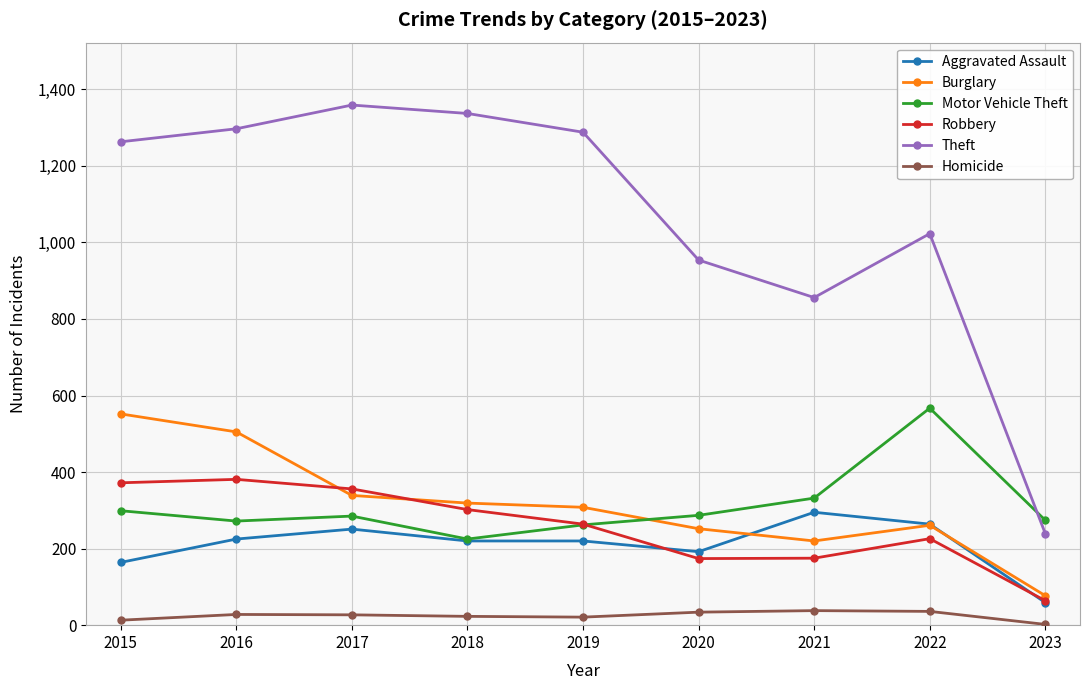

Between which two adjacent categories do Motor Vehicle Theft and Theft first intersect?

2022 and 2023